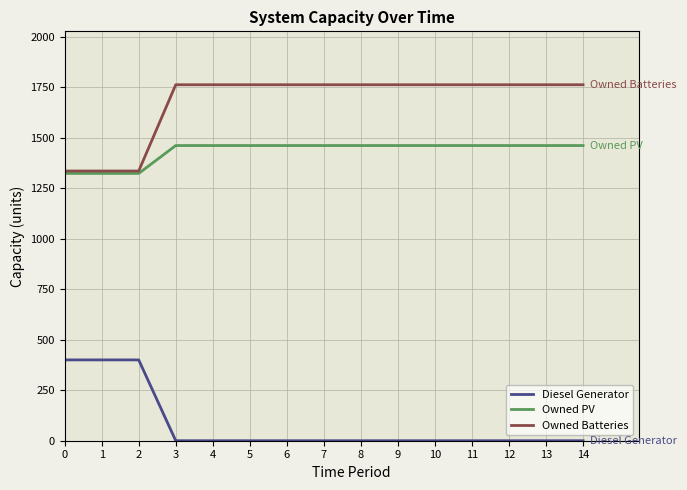

True or false: Diesel Generator and Owned Batteries cross at least once.

False